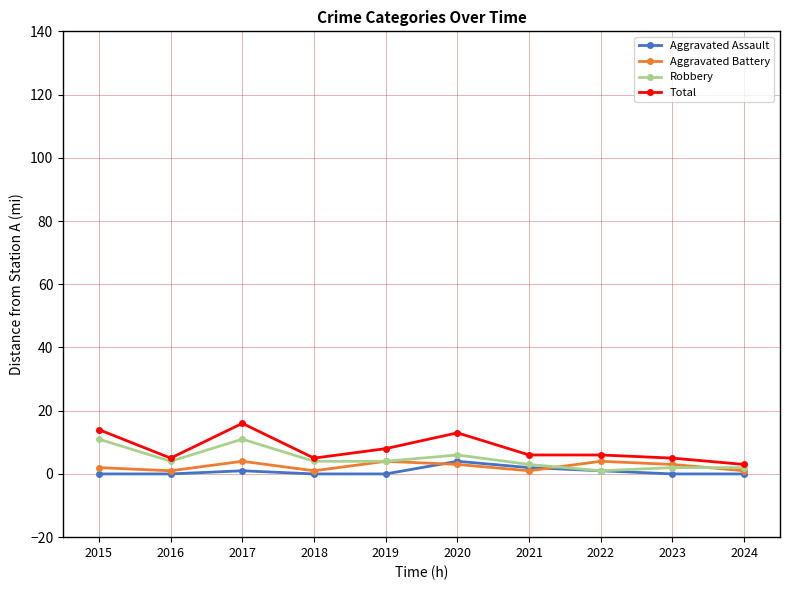

In Aggravated Assault, how many points are higher than both neighbors (excluding endpoints)?

2